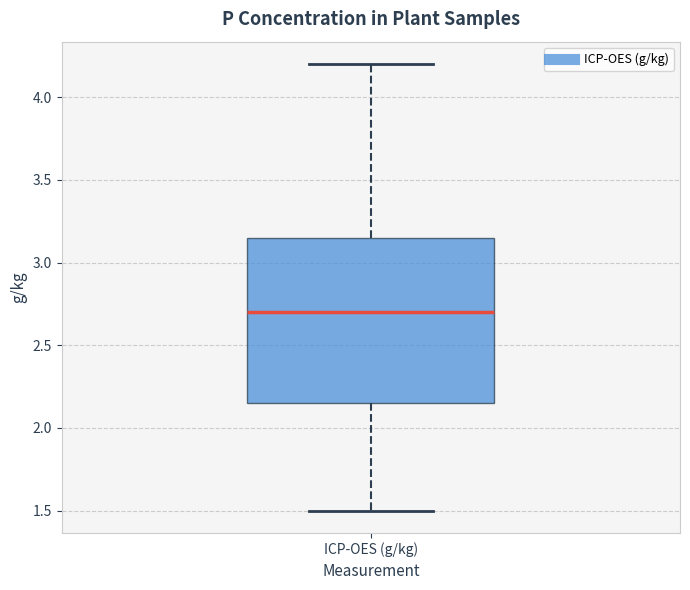

Where does the upper whisker of the box for ICP-OES (g/kg) end on the y-axis? The values are not printed on the chart, so give them approximately, as read against the axis.

4.20